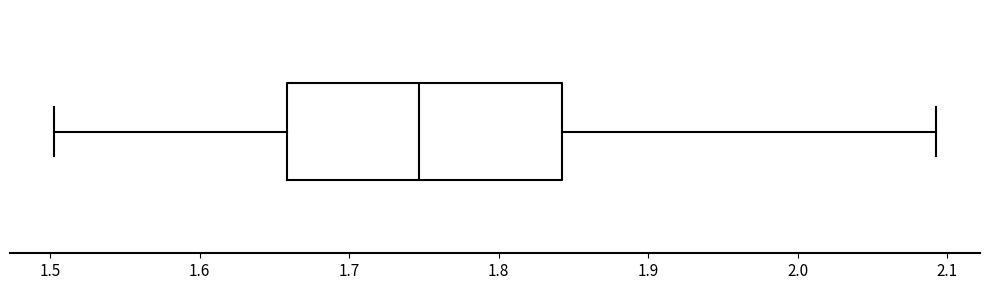

Transcribe this box plot: give where the median line is, the range the box spans, and where the two whiskers end, as read against the x-axis. The values are not printed on the chart, so give them approximately, as read against the axis.

median 1.75, box 1.66 to 1.84, whiskers 1.50 to 2.09